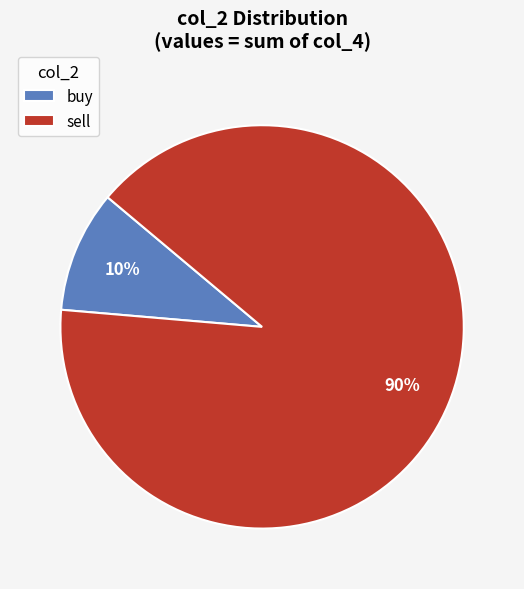

Is the sum of sell and buy greater than half?

Yes